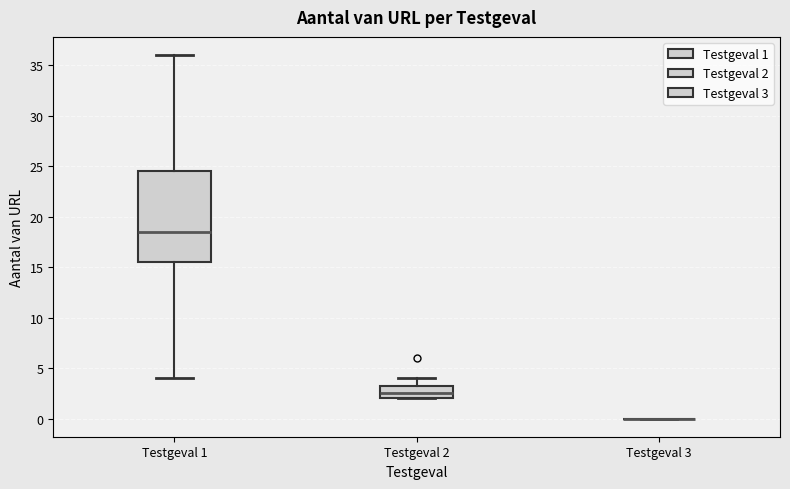

Reading left to right, transcribe this box plot: for each box, give where its median line is, the range the box spans, and where its two whiskers end, as read against the y-axis. The values are not printed on the chart, so give them approximately, as read against the axis.

Testgeval 1: median 18.5, box 15.5 to 24.5, whiskers 4.0 to 36.0
Testgeval 2: median 2.5, box 2.0 to 3.5, whiskers 2.0 to 4.0
Testgeval 3: box collapsed to a line at 0.0, whiskers 0.0 to 0.0